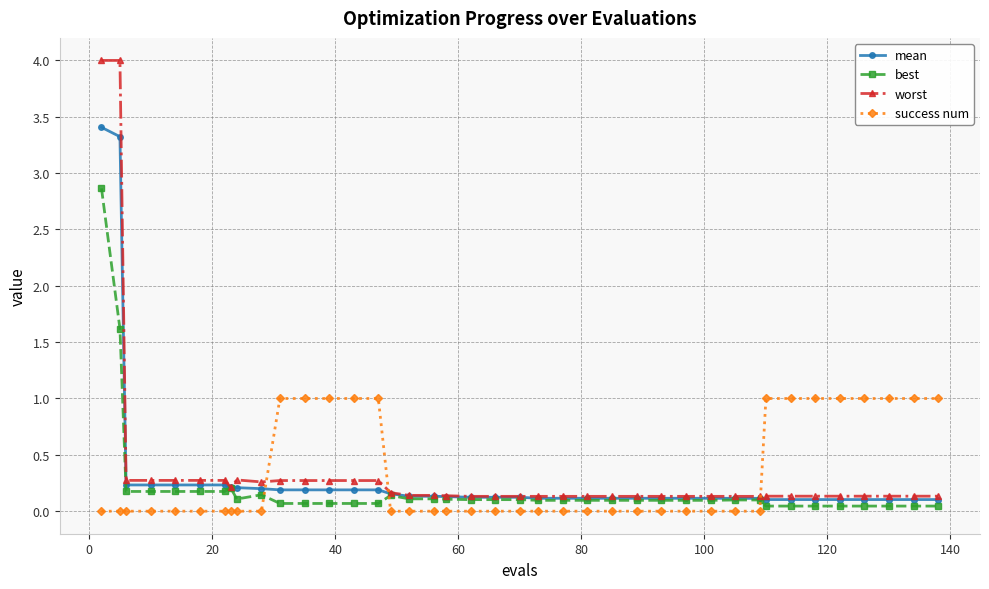

Rank the series by their maximum value, from highest to lowest.

worst, mean, best, success num